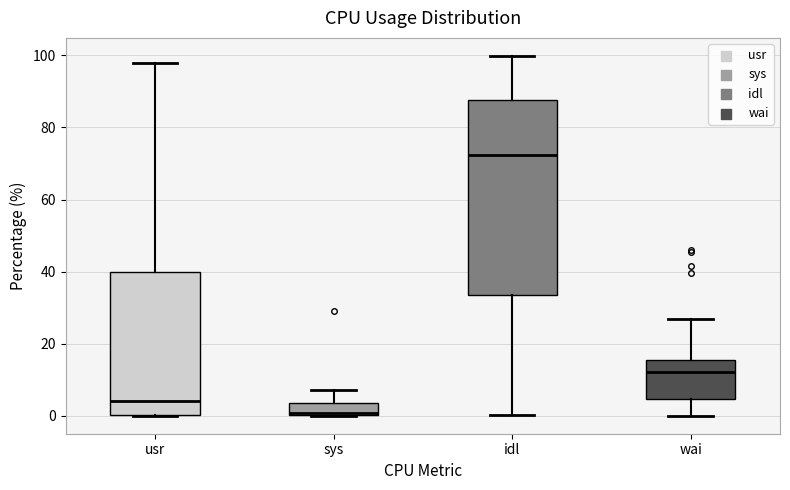

Which box's median line is the lowest?

sys